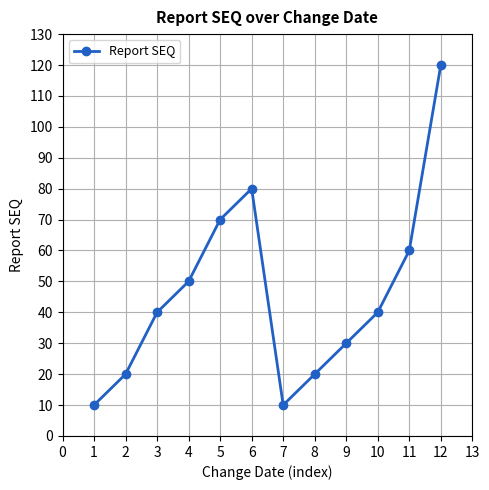

What is the value of the 5th point from the left?

70